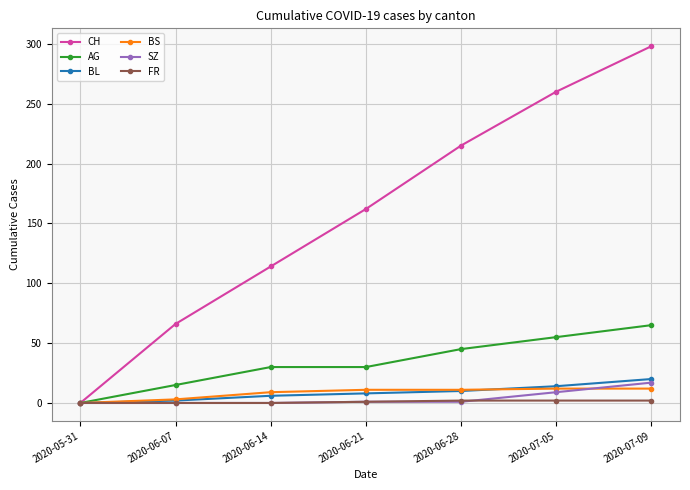

List the series in order of their peak value, lowest first.

FR, BS, SZ, BL, AG, CH